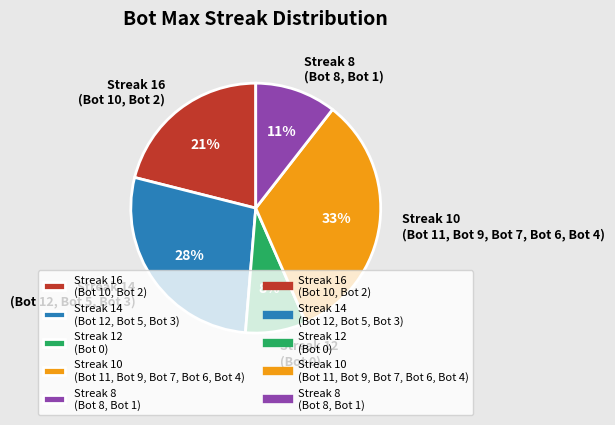

What is the ratio of the value at Streak 10 (Bot 11, Bot 9, Bot 7, Bot 6, Bot 4) to the value at Streak 16 (Bot 10, Bot 2)?

1.6